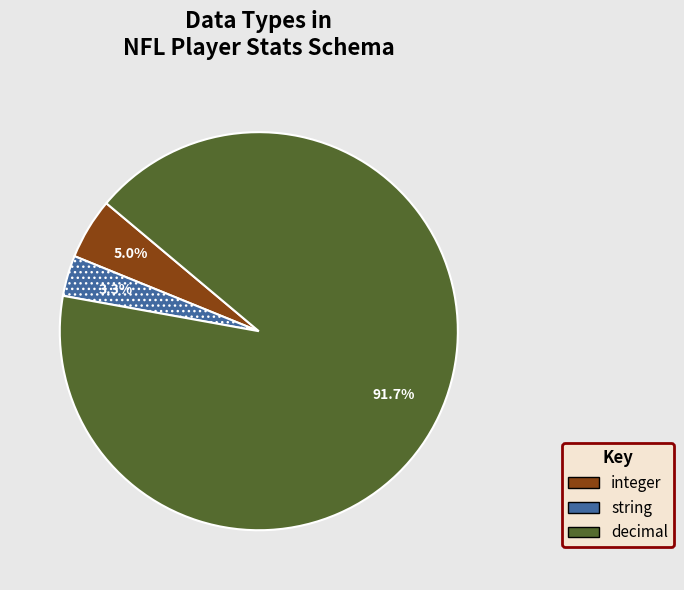

How much of the chart is everything except integer?

95.0%